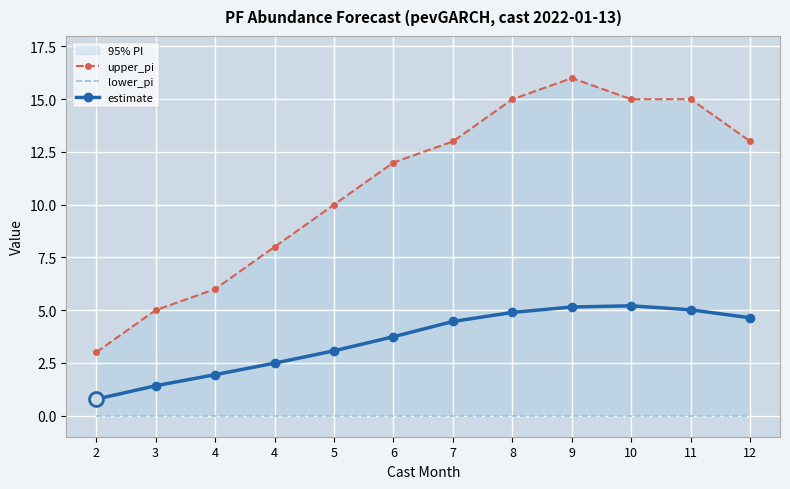

What is the difference between the maximum and minimum values in the upper_pi series?

13.0